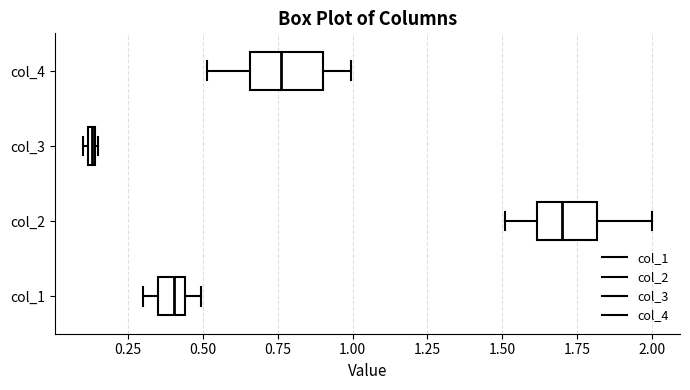

Where is the left edge of the box for col_4 on the x-axis? The values are not printed on the chart, so give them approximately, as read against the axis.

0.65